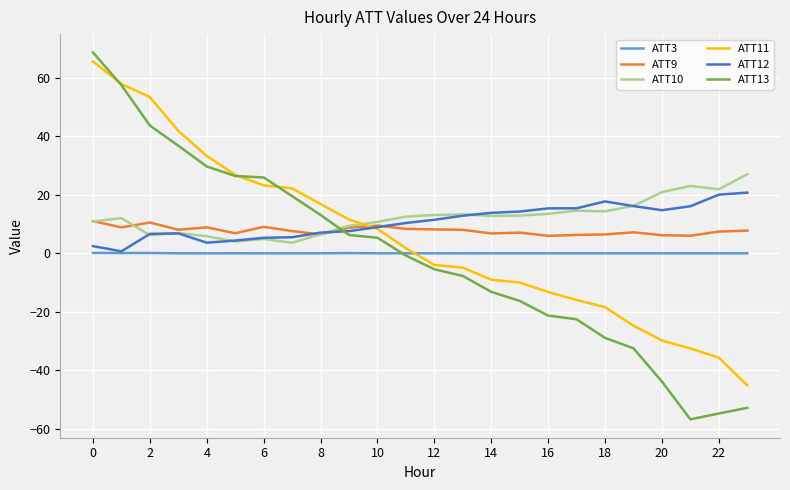

True or false: ATT10 and ATT3 intersect in this chart.

False